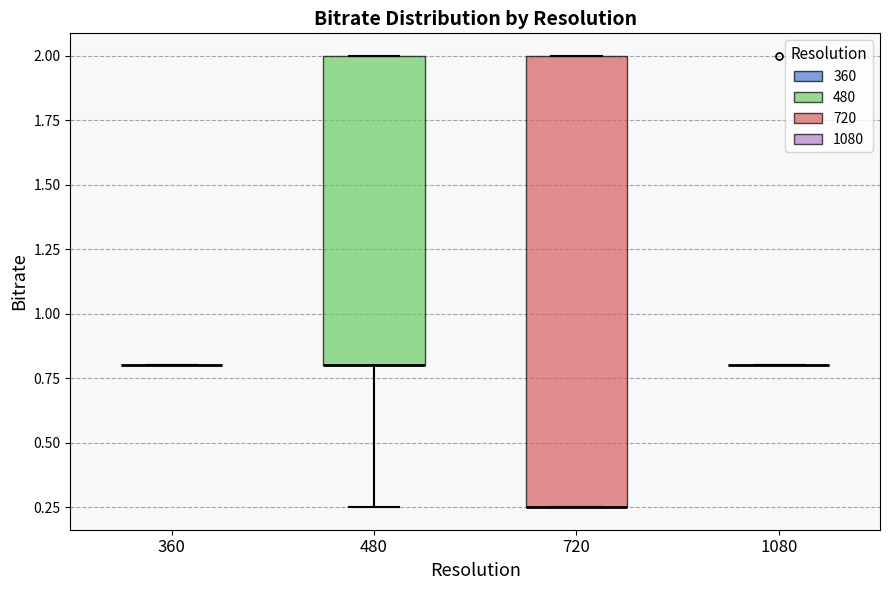

Reading left to right, read every box against the y-axis: the position of its median line, the range the box covers, and the ends of its whiskers. The values are not printed on the chart, so give them approximately, as read against the axis.

360: box collapsed to a line at 0.80, whiskers 0.80 to 0.80
480: median 0.80 (drawn on the box's lower edge), box 0.80 to 2.00, whiskers 0.25 to 2.00
720: median 0.25 (drawn on the box's lower edge), box 0.25 to 2.00, whiskers 0.25 to 2.00
1080: box collapsed to a line at 0.80, whiskers 0.80 to 0.80